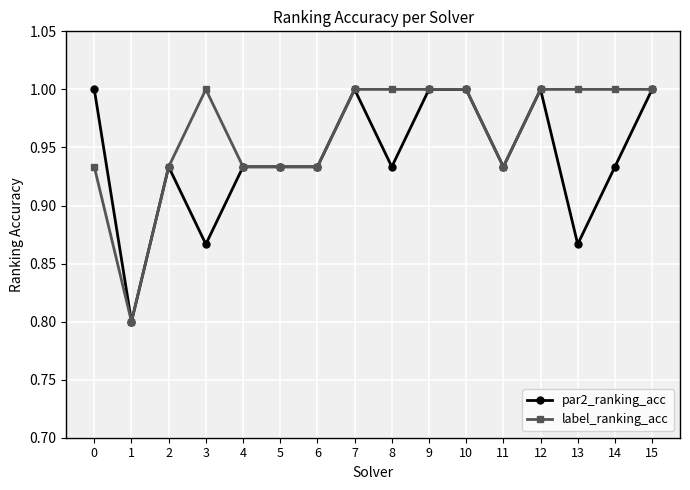

The par2_ranking_acc series shows 1.7 at 10. True or false?

False